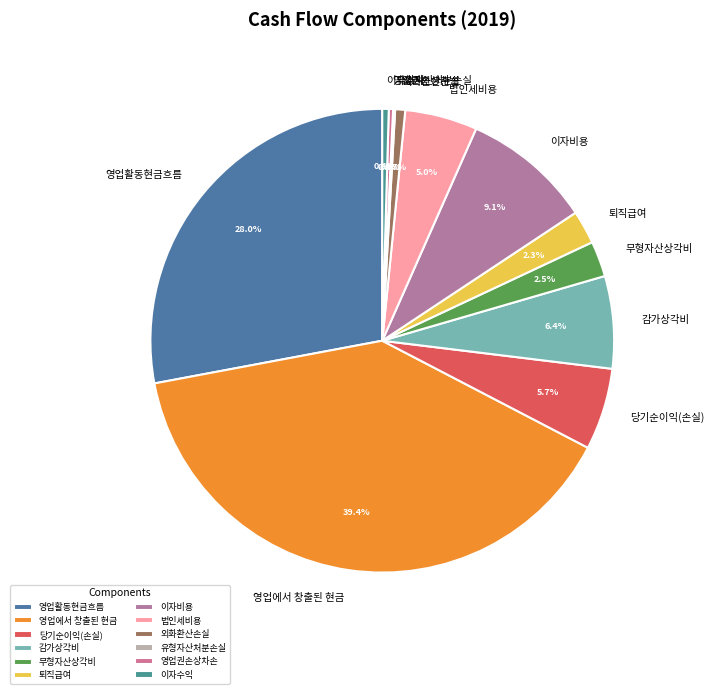

What percentage do 퇴직급여 and 영업활동현금흐름 together represent?

30.3%